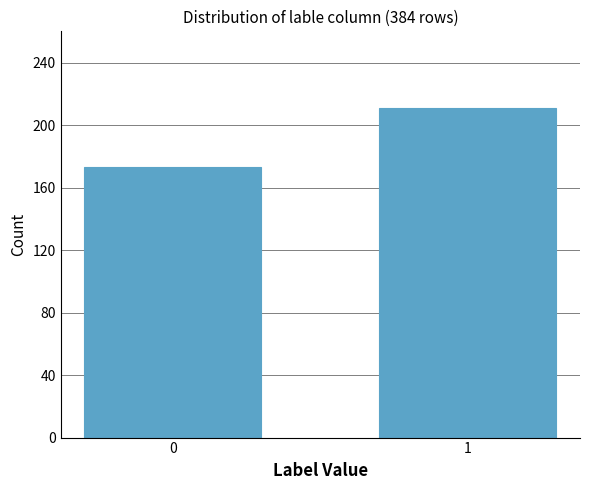

Reading left to right, list all the values displayed in this chart.

173	211